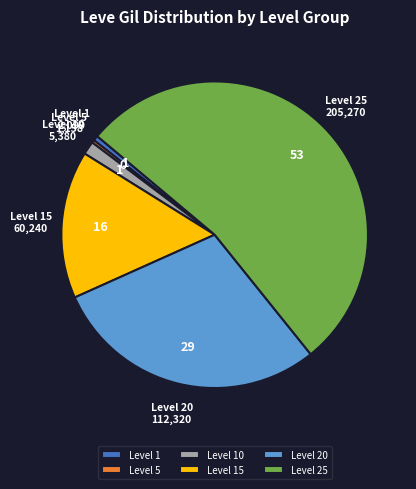

Which has a higher value, Level 15 or Level 25?

Level 25